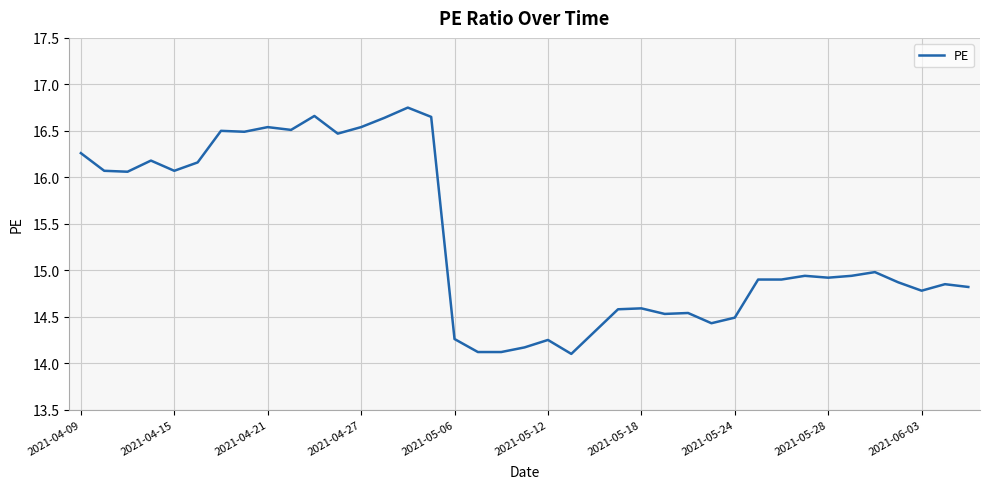

What is the minimum value shown in the chart?

14.1